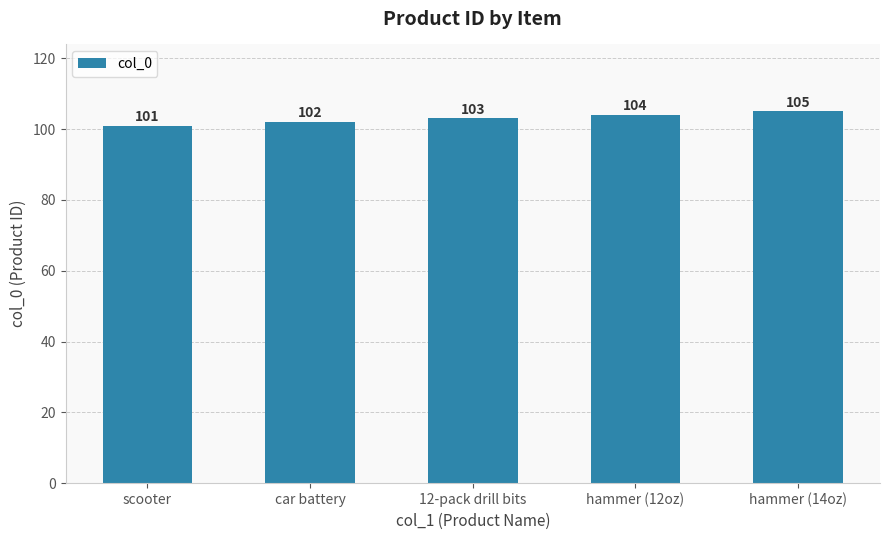

Rank the categories by value from lowest to highest.

scooter, car battery, 12-pack drill bits, hammer (12oz), hammer (14oz)